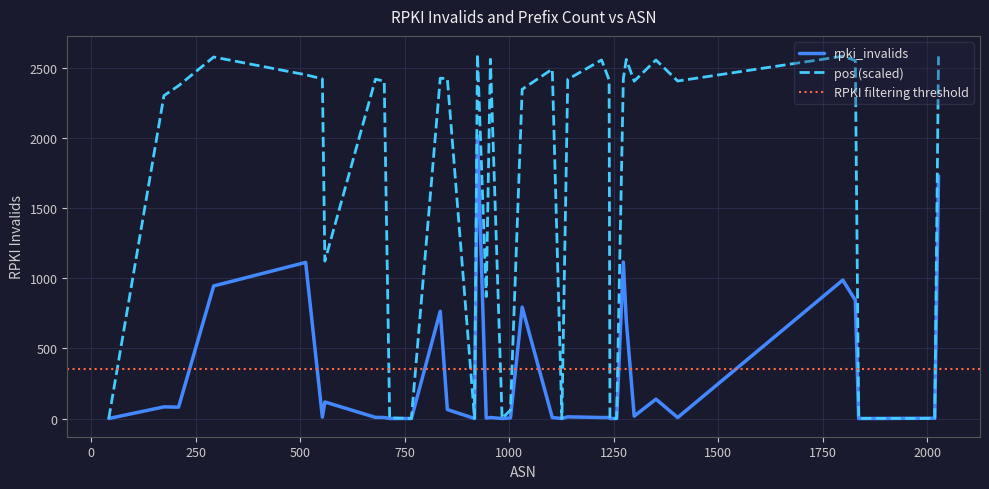

Does the chart display data point markers on the line(s)?

No